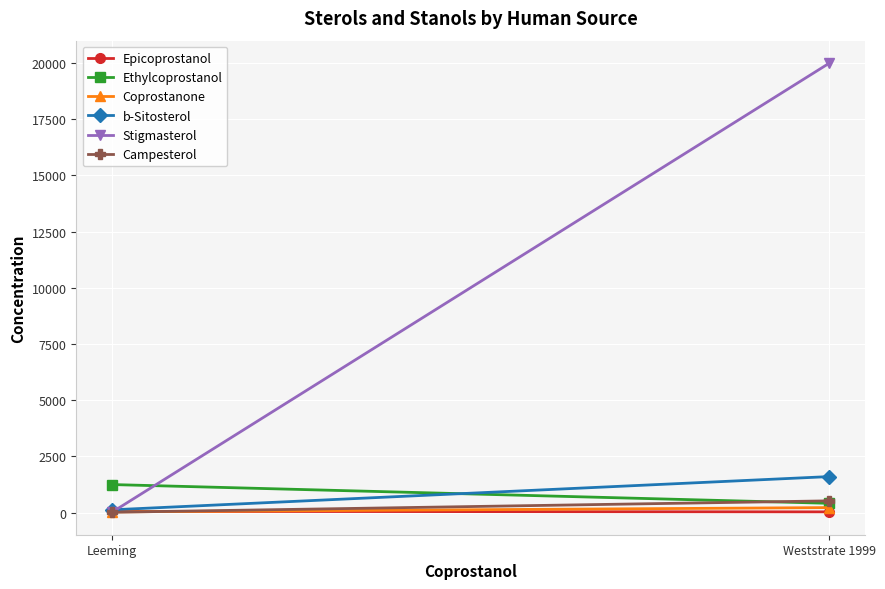

How many data points in b-Sitosterol are less than 1600?

1